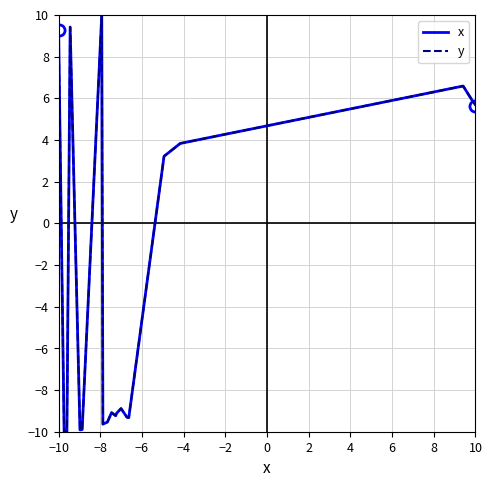

Is this an area chart (filled region under the line)?

No